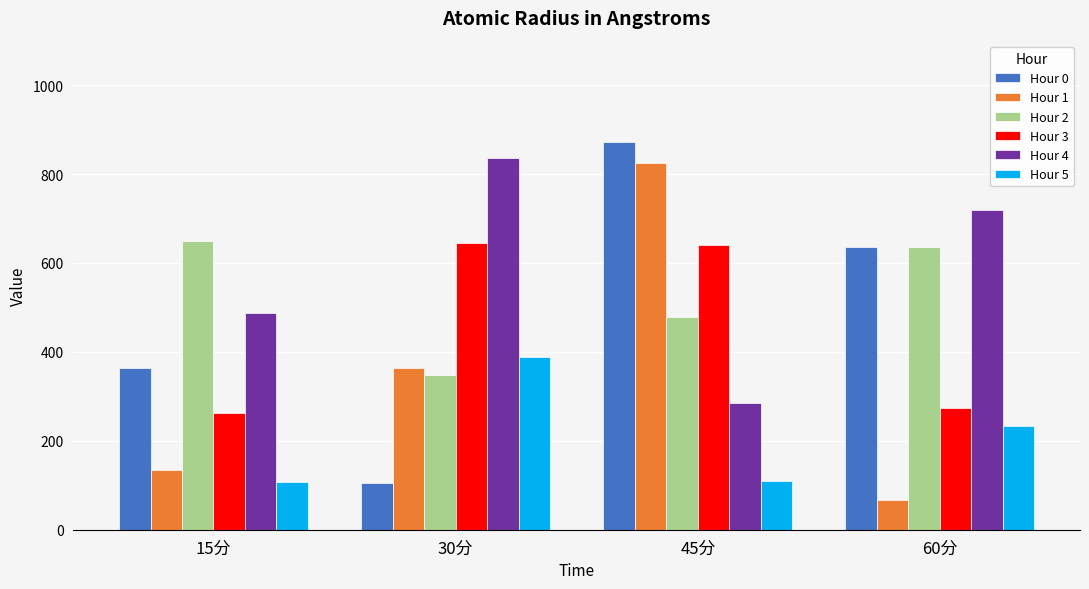

How many distinct data groups are displayed?

6